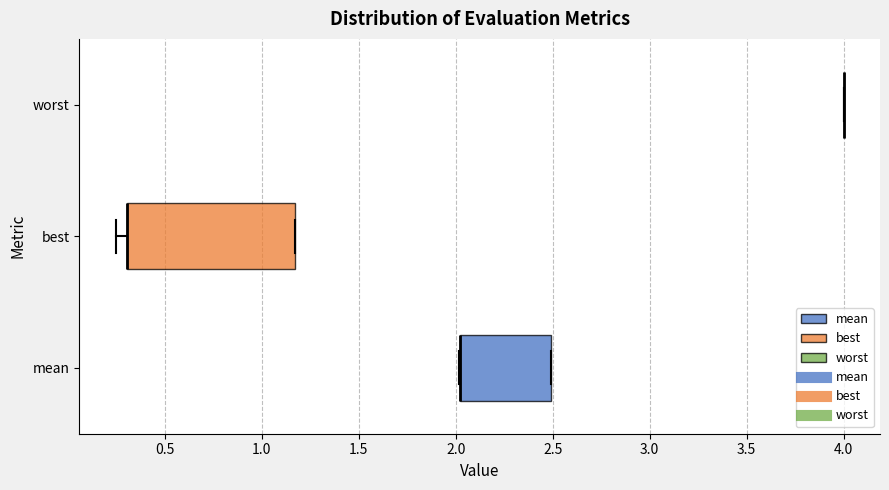

Reading bottom to top, transcribe this box plot: for each box, give where its median line is, the range the box spans, and where its two whiskers end, as read against the x-axis. The values are not printed on the chart, so give them approximately, as read against the axis.

mean: median 2.00 (drawn on the box's left edge), box 2.00 to 2.50, whiskers 2.00 to 2.50
best: median 0.30 (drawn on the box's left edge), box 0.30 to 1.15, whiskers 0.25 to 1.15
worst: box collapsed to a line at 4.00, whiskers 4.00 to 4.00